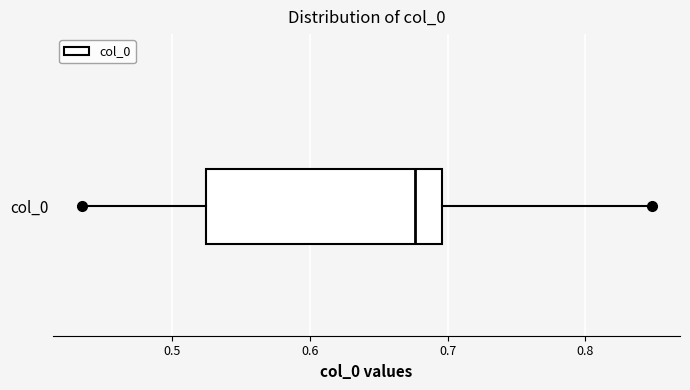

Where is the right edge of the box for col_0 on the x-axis? The values are not printed on the chart, so give them approximately, as read against the axis.

0.70